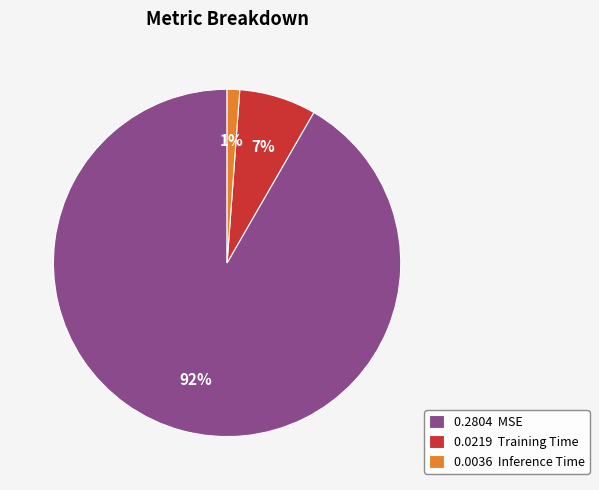

Between 0.2804 MSE and 0.0036 Inference Time, which is larger?

0.2804 MSE